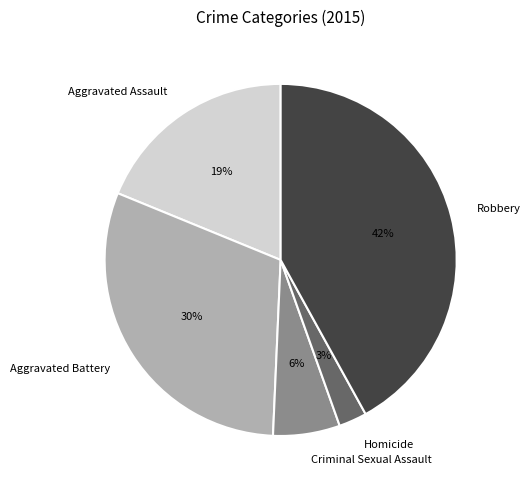

Is the sum of Aggravated Assault and Homicide greater than half?

No